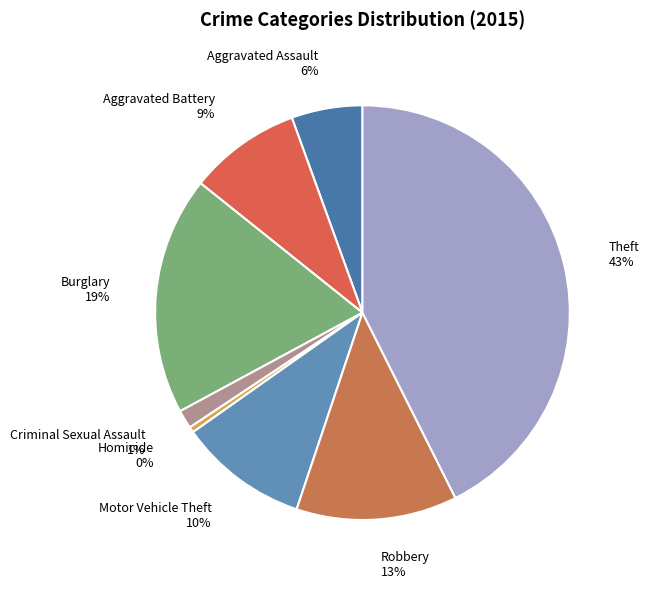

To the nearest percent, what is the difference between the Criminal Sexual Assault and Motor Vehicle Theft slice percentages?

9%